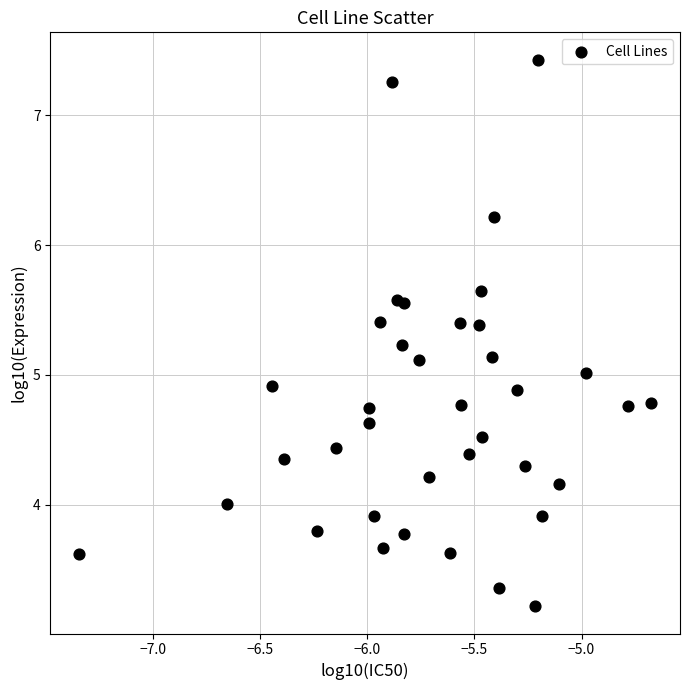

What is the range of Y values (max minus min)?

4.2